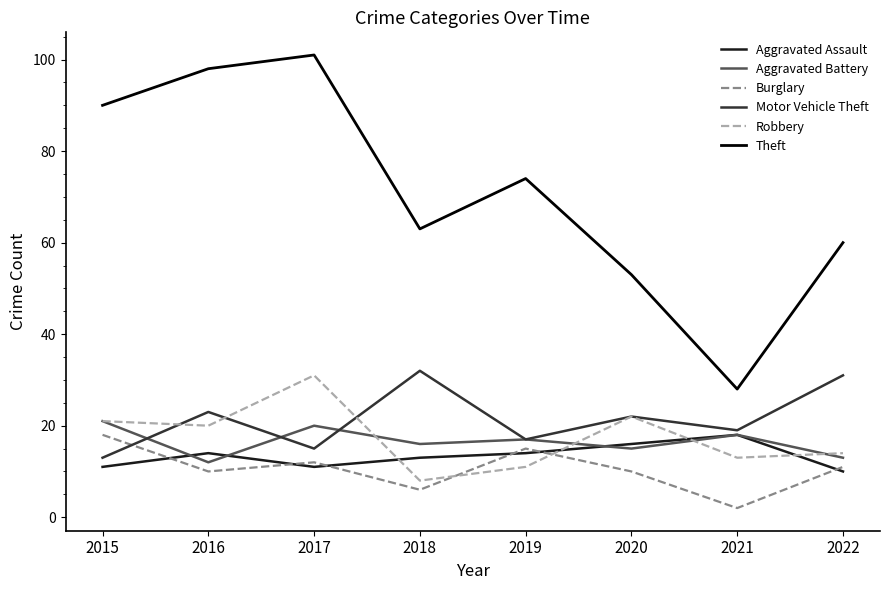

In Burglary, how many points are lower than both neighbors (excluding endpoints)?

3